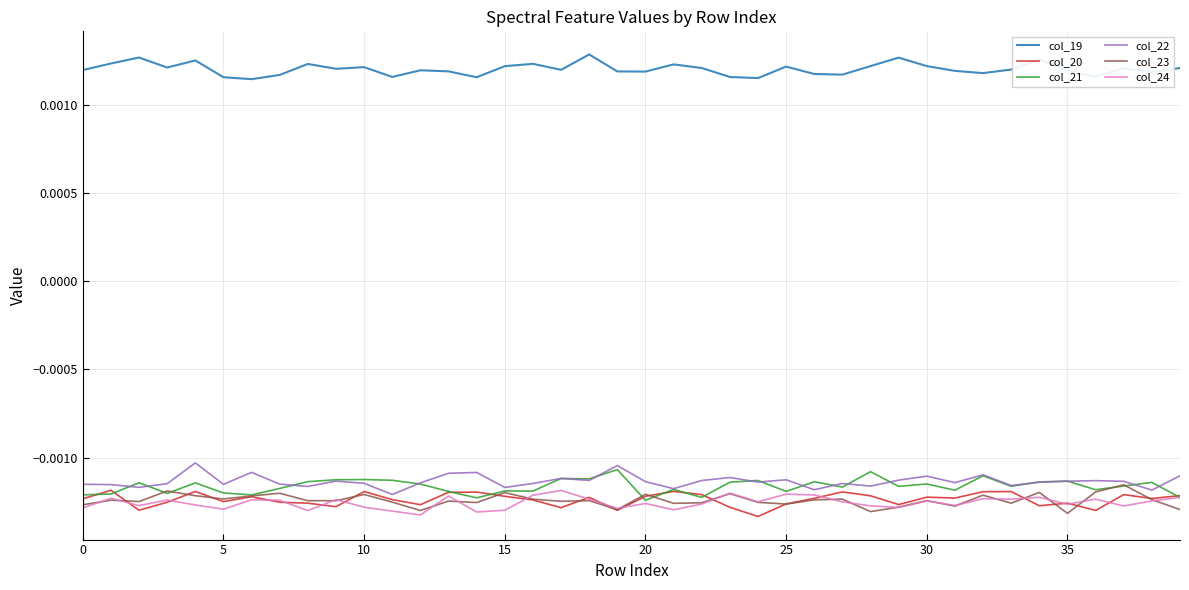

How many categories are shown in the chart?

40